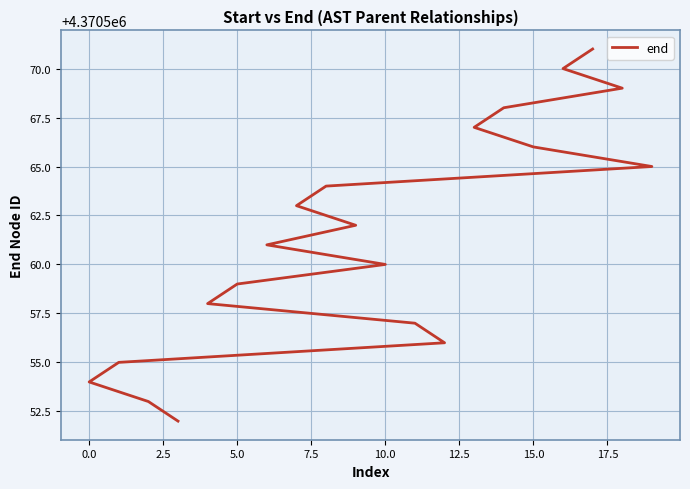

What is the label of the 9th point from the right?

10.0